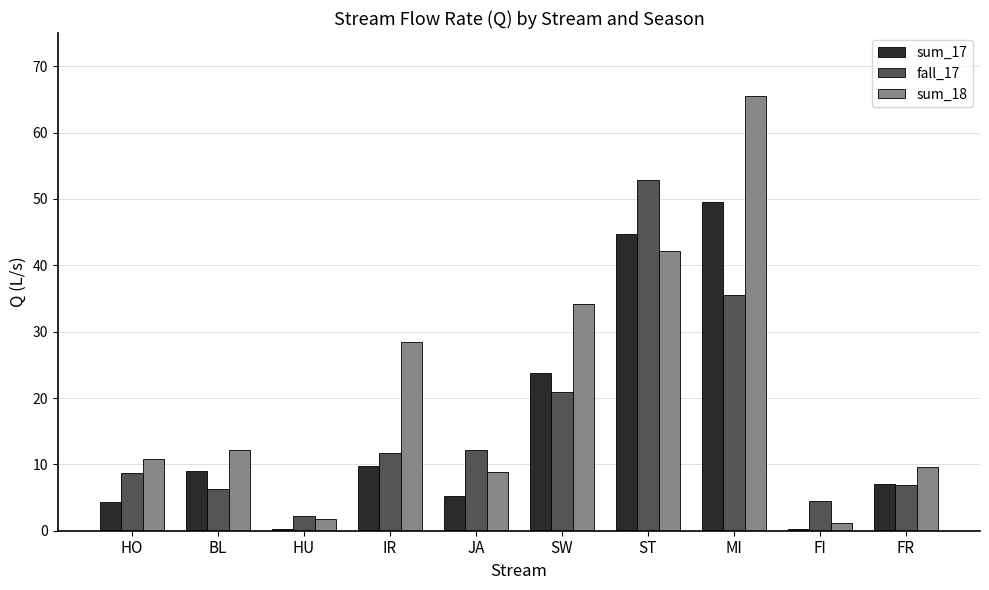

What is the difference between the fall_17 values at SW and HO?

12.2